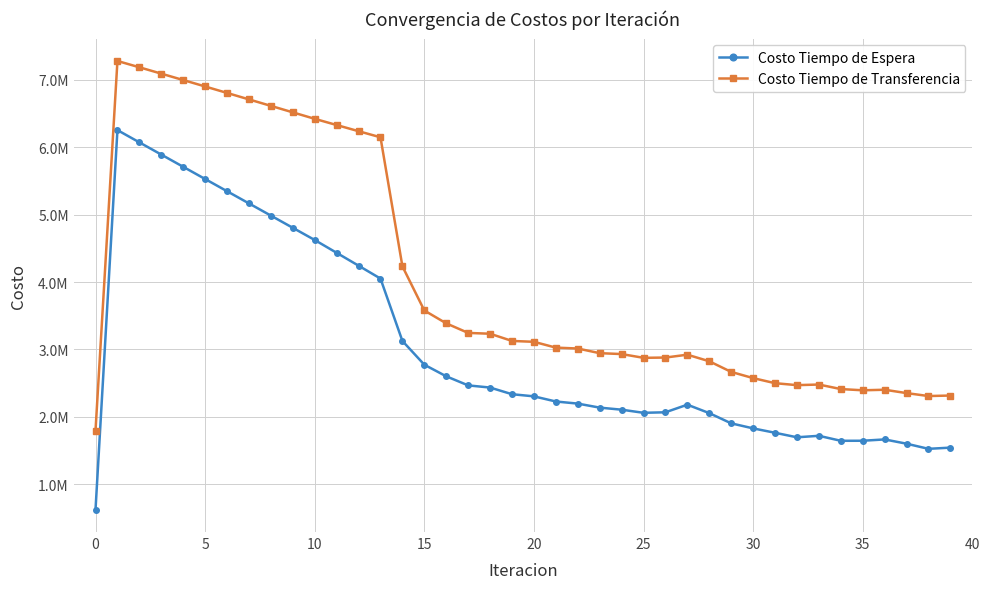

True or false: Costo Tiempo de Espera and Costo Tiempo de Transferencia cross at least once.

False